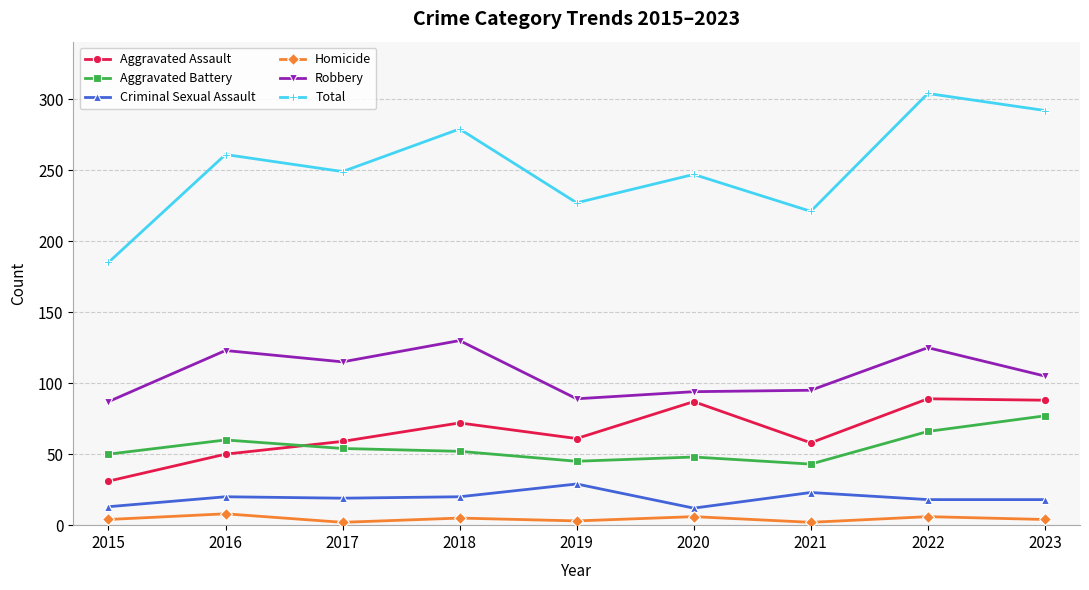

At which category is the sum across all series the highest?

2022